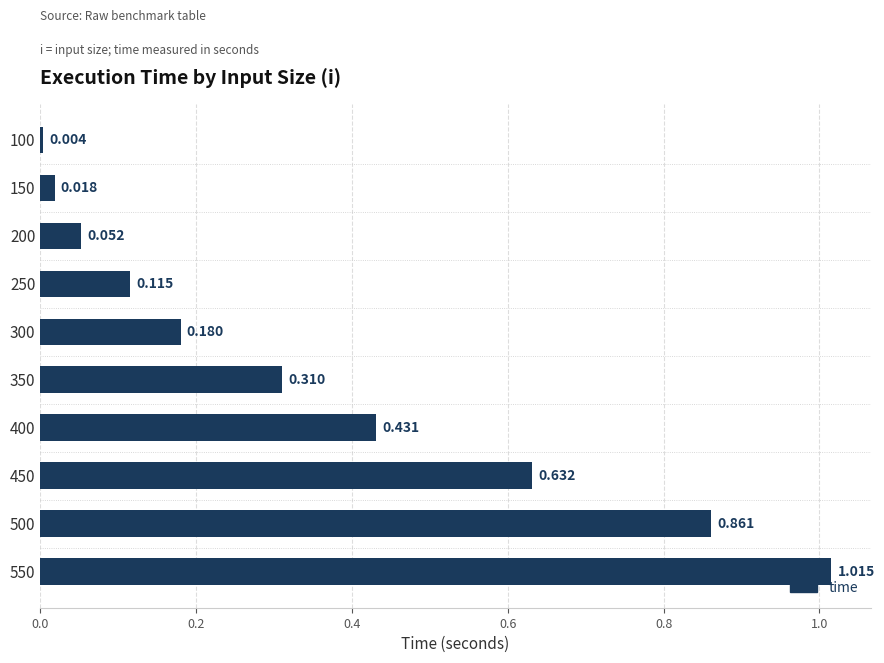

List the labels in order of value, largest first.

550, 500, 450, 400, 350, 300, 250, 200, 150, 100